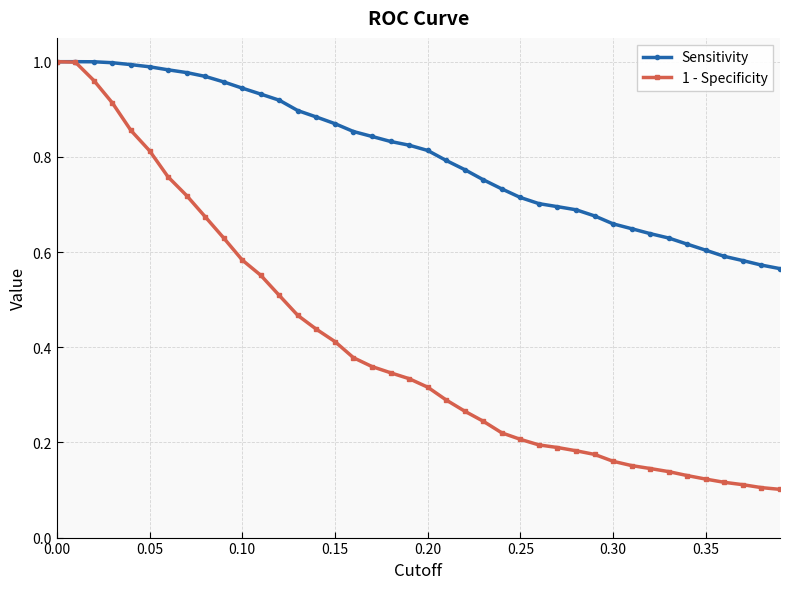

Rank the series by their average value, from lowest to highest.

1 - Specificity, Sensitivity